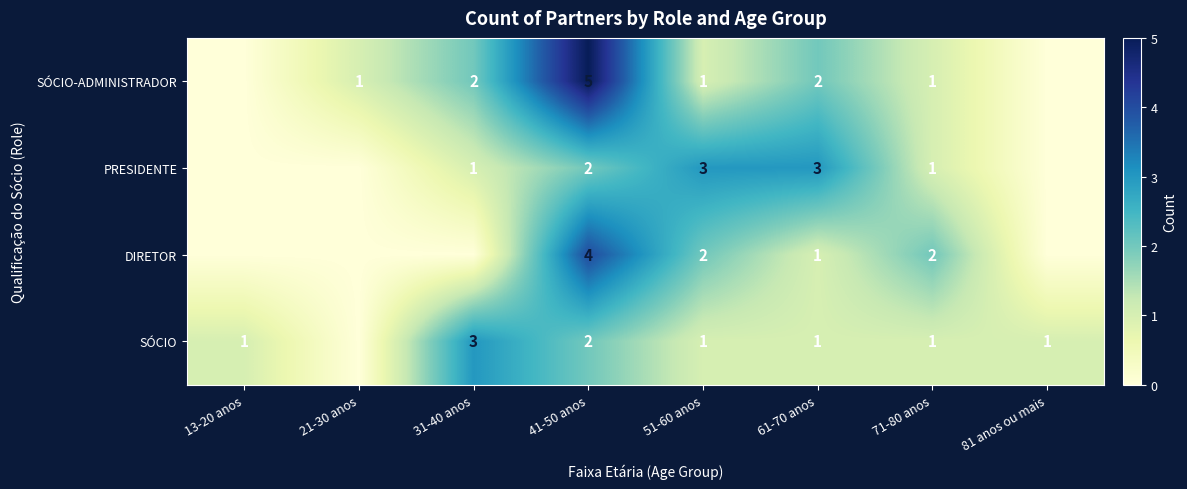

At which category is the sum across all series the highest?

41-50 anos